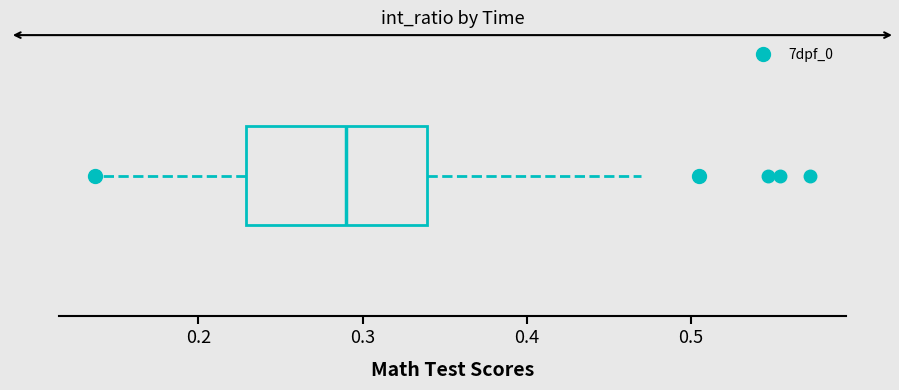

Read this box plot against the x-axis: the position of the median line, the range covered by the box, and the ends of both whiskers. The values are not printed on the chart, so give them approximately, as read against the axis.

median 0.29, box 0.23 to 0.34, whiskers 0.14 to 0.47